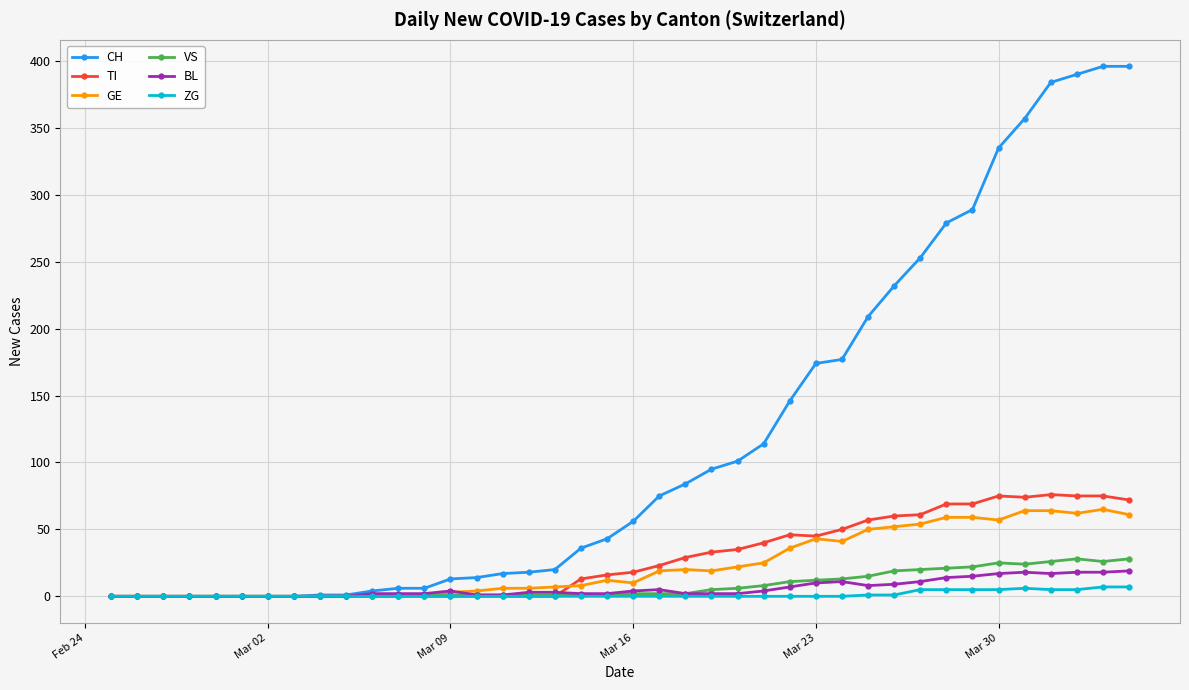

What is the highest value of the VS series?

28